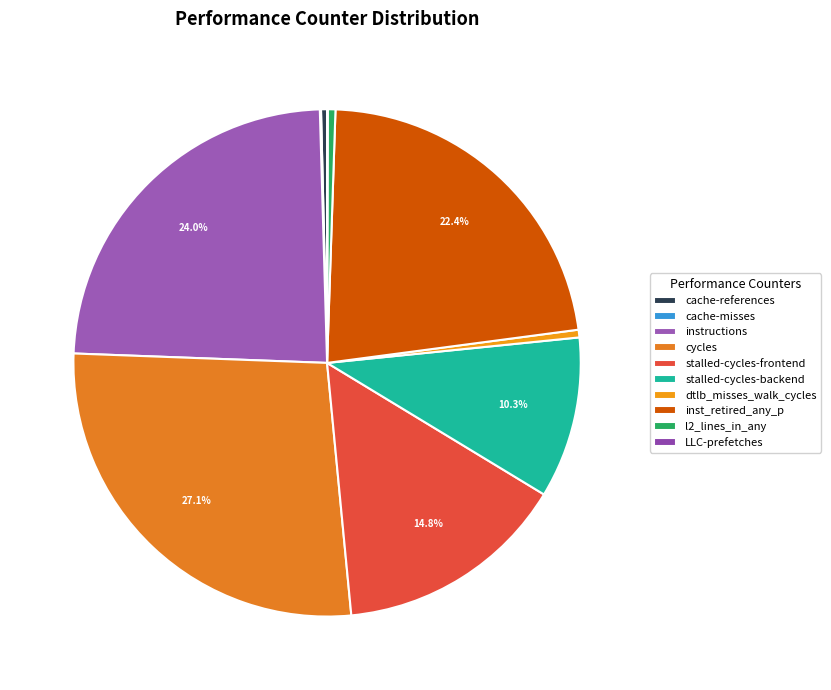

Rank the categories by value from highest to lowest.

cycles, instructions, inst_retired_any_p, stalled-cycles-frontend, stalled-cycles-backend, l2_lines_in_any, dtlb_misses_walk_cycles, cache-references, cache-misses, LLC-prefetches